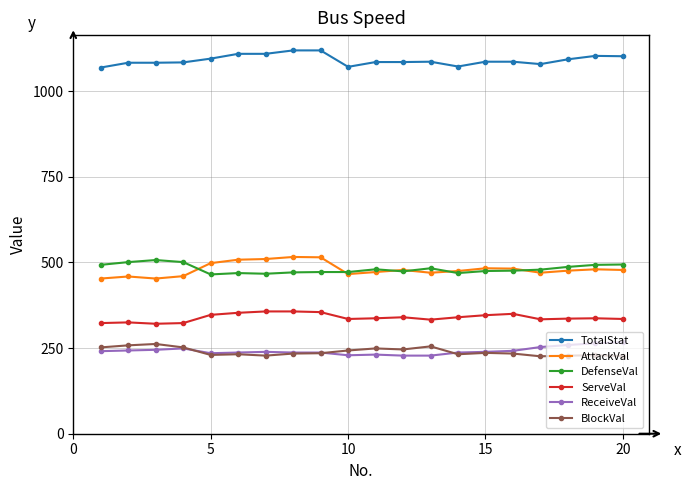

True or false: ServeVal has more than 2 points higher than both neighbors.

True